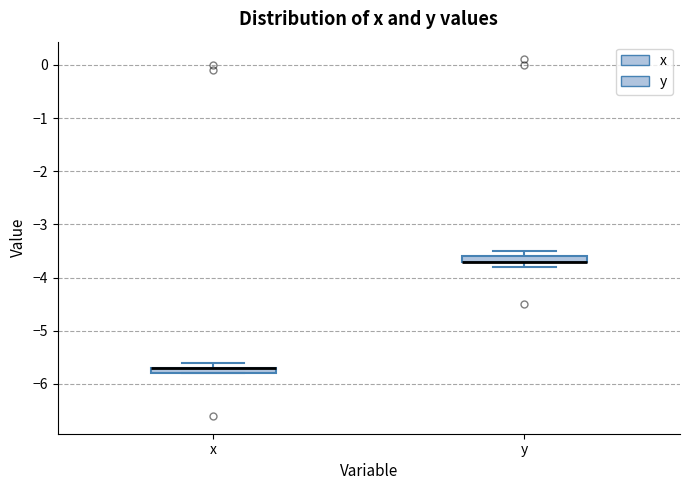

Where does the upper whisker of the box for y end on the y-axis? The values are not printed on the chart, so give them approximately, as read against the axis.

-3.5